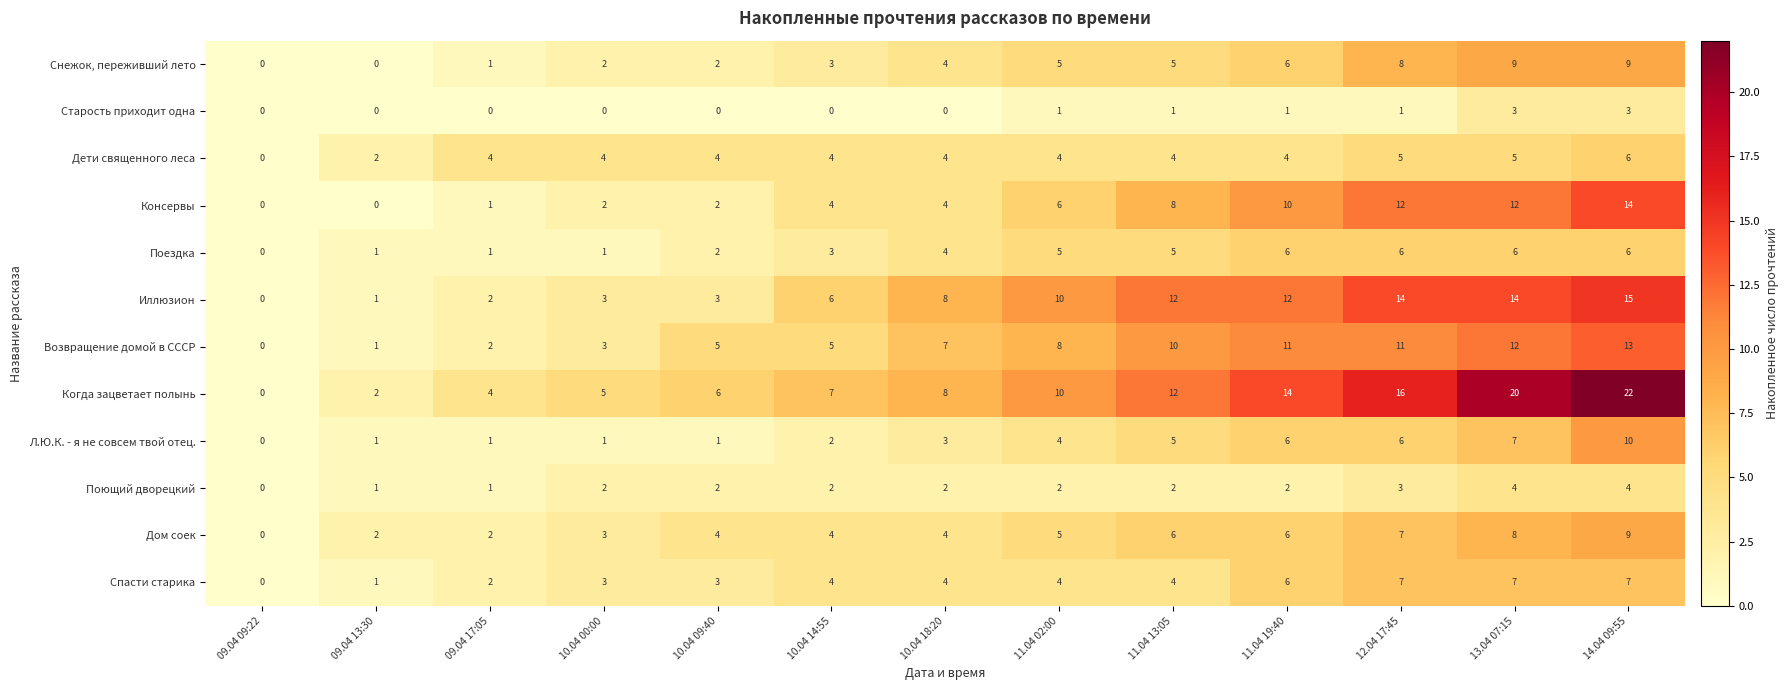

What is the spread (max minus min) of values at 13.04 07:15?

17